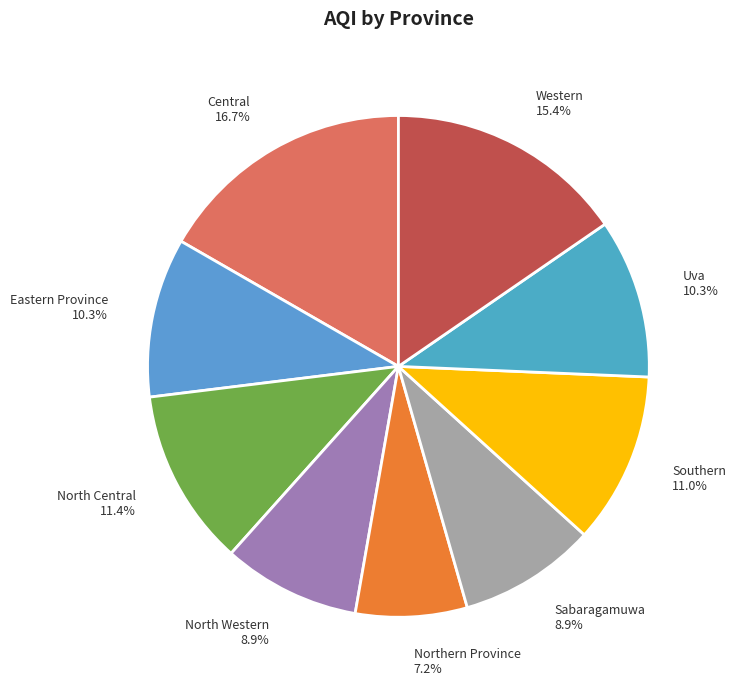

Which slice is the smallest?

Northern Province